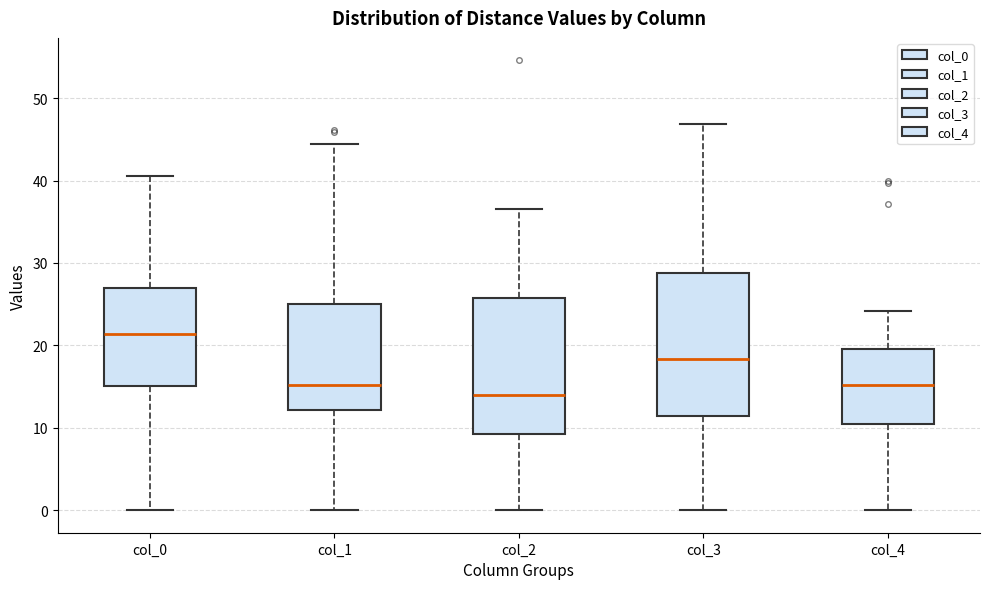

Which box's median line is the lowest?

col_2